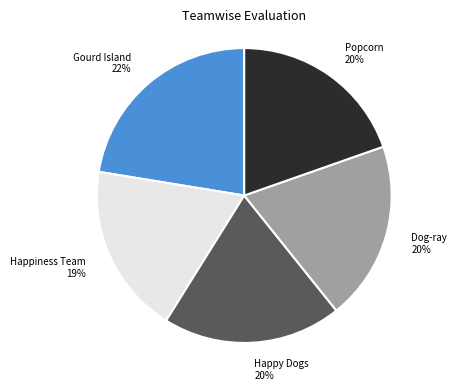

Count the number of slices in the pie.

5